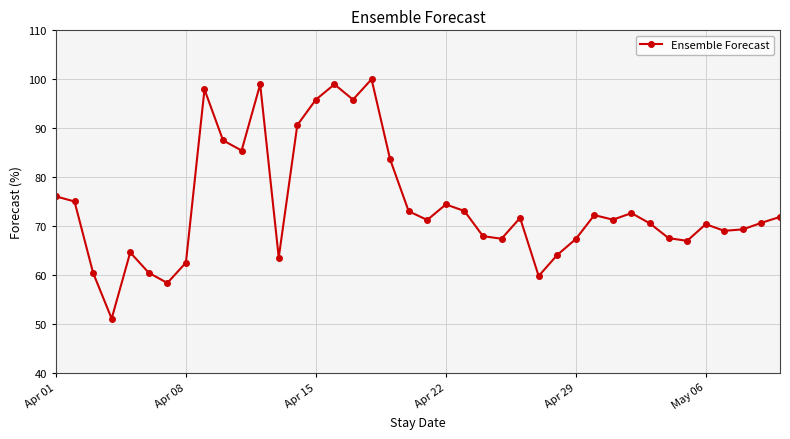

What is the average value?

74.2